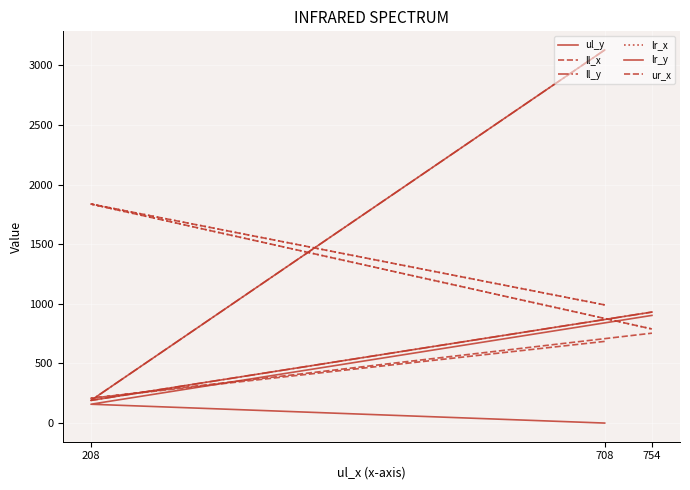

Which series has the largest total across all categories?

ll_y